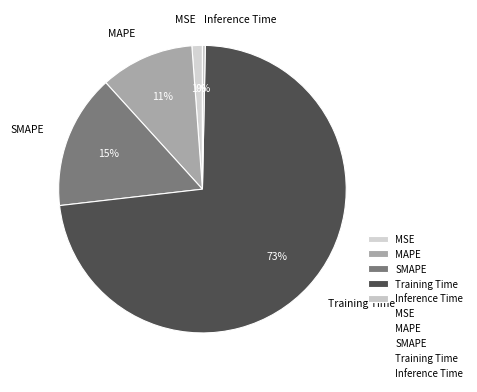

To the nearest percent, what is the combined percentage of Training Time and SMAPE?

88%